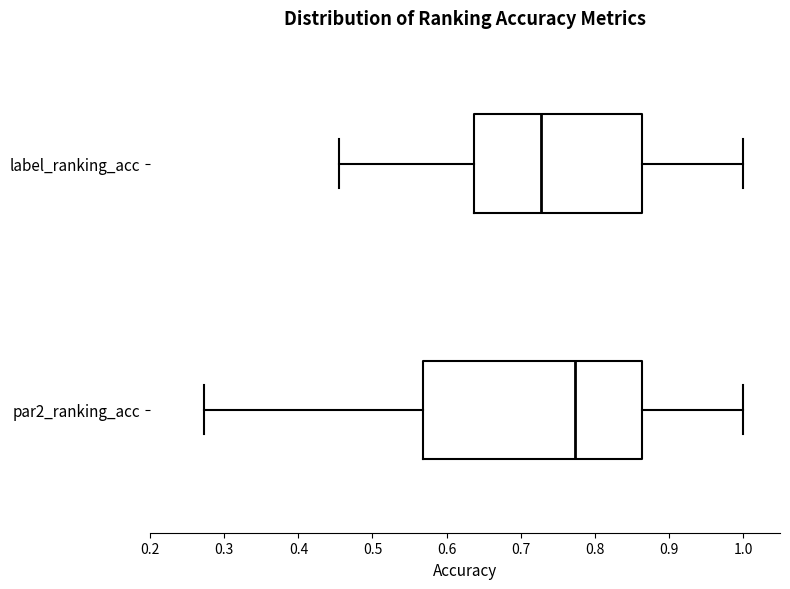

Where does the right whisker of the box for label_ranking_acc end on the x-axis? The values are not printed on the chart, so give them approximately, as read against the axis.

1.00